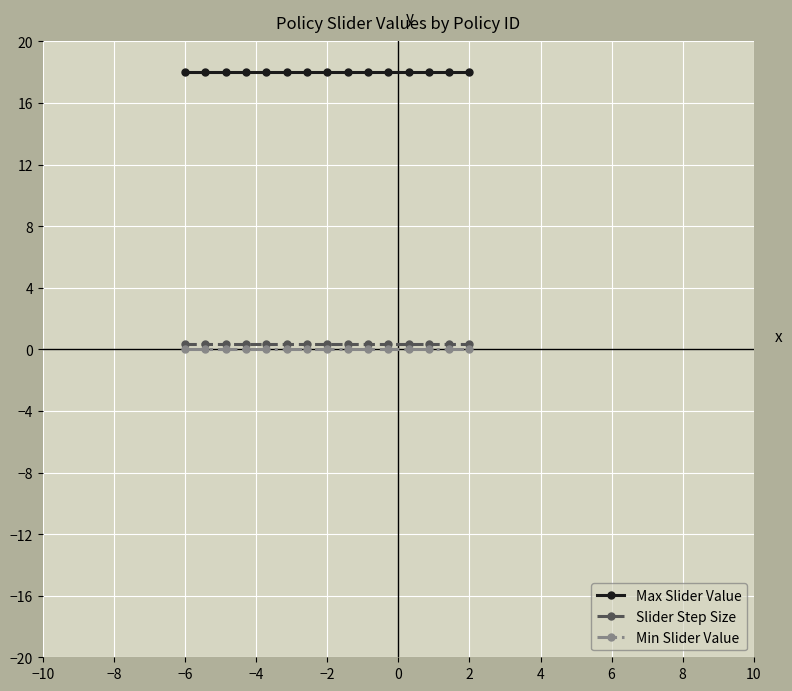

Reading left to right, list all the values displayed in this chart.

Max Slider Value: 18.0	18.0	18.0	18.0	18.0	18.0	18.0	18.0	18.0	18.0	18.0	18.0	18.0	18.0	18.0
Slider Step Size: 0.4	0.4	0.4	0.4	0.4	0.4	0.4	0.4	0.4	0.4	0.4	0.4	0.4	0.4	0.4
Min Slider Value: 0.0	0.0	0.0	0.0	0.0	0.0	0.0	0.0	0.0	0.0	0.0	0.0	0.0	0.0	0.0